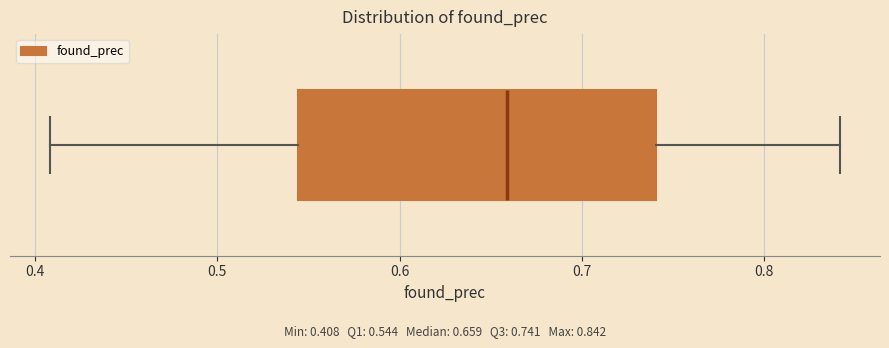

Where does the right whisker of the box end on the x-axis? The values are not printed on the chart, so give them approximately, as read against the axis.

0.84